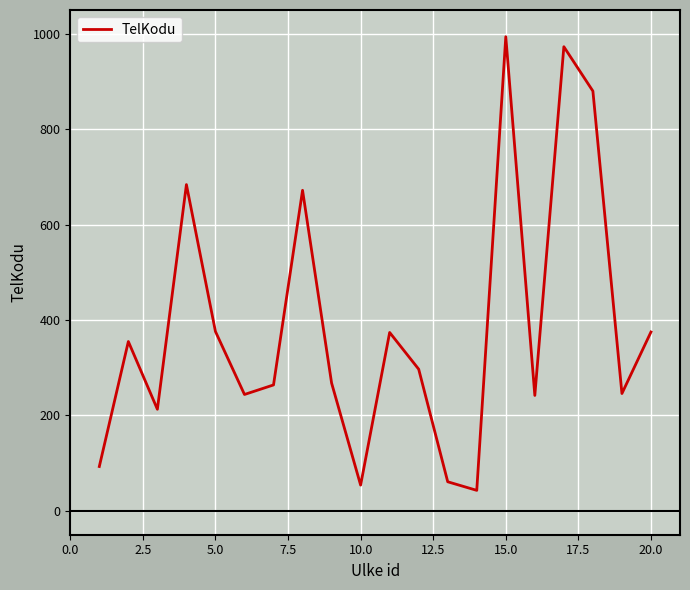

What is the difference between the maximum and minimum values?

951